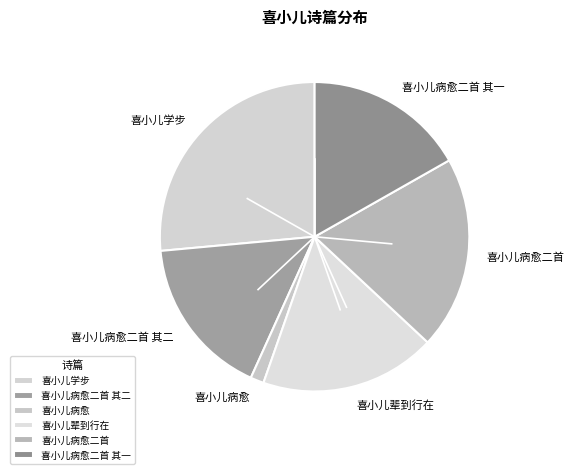

Combined, do 喜小儿病愈 and 喜小儿辈到行在 account for over 50%?

No